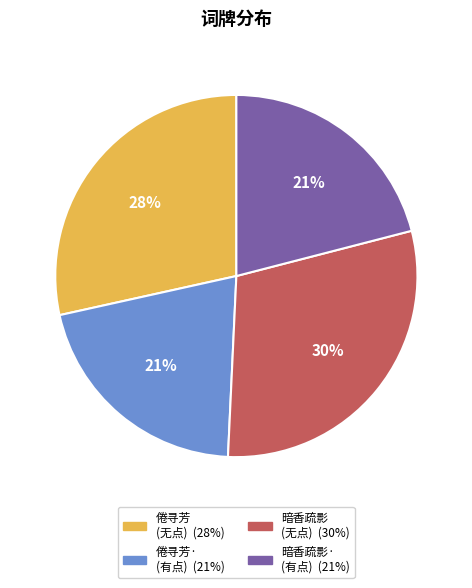

To the nearest percent, what is the average slice percentage?

25%